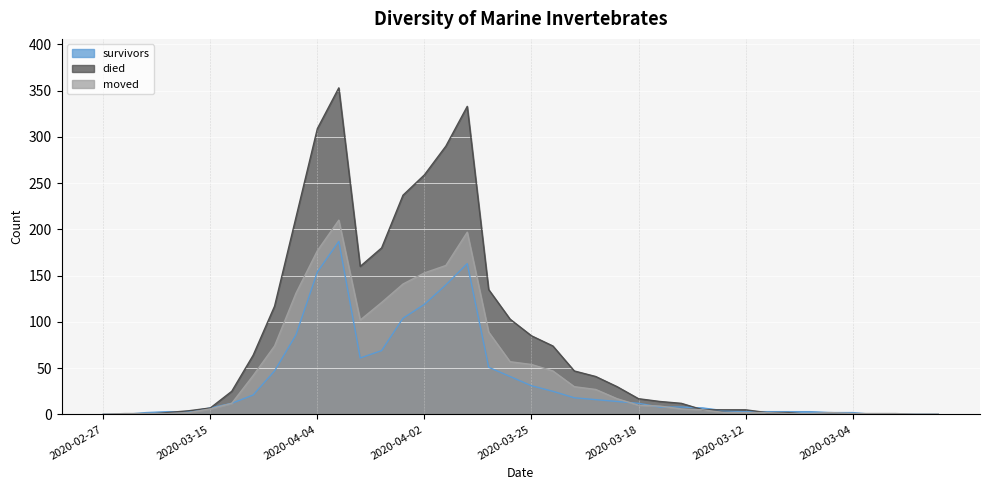

Which category has the lowest value in the moved series?

2020-02-27